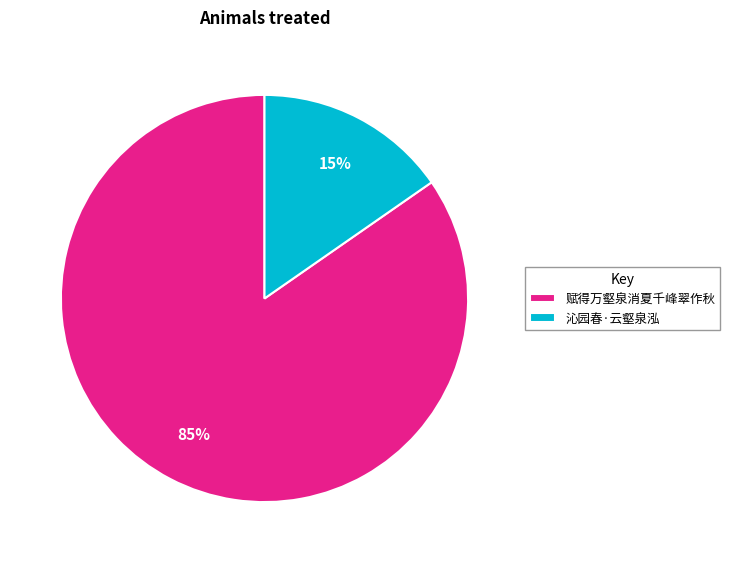

What is the smallest slice in the pie chart?

沁园春·云壑泉泓